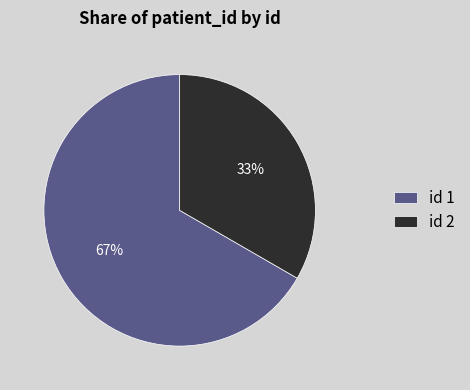

To the nearest percent, what percentage of the pie is id 2?

33%